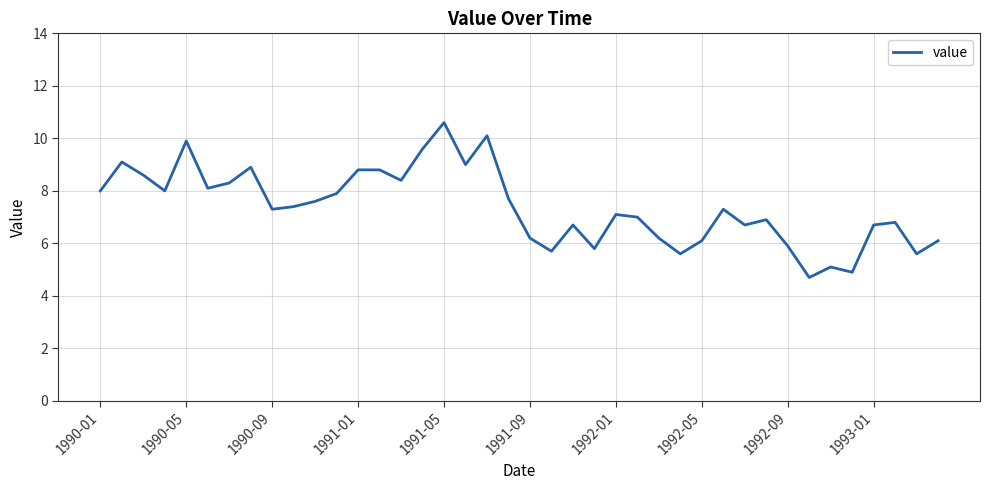

What is the difference between the maximum and minimum values?

5.9